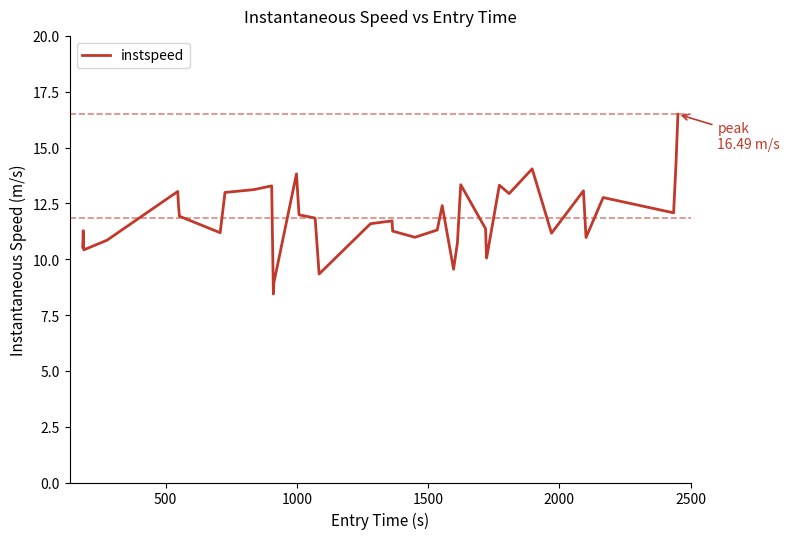

What is the minimum value shown in the chart?

8.4